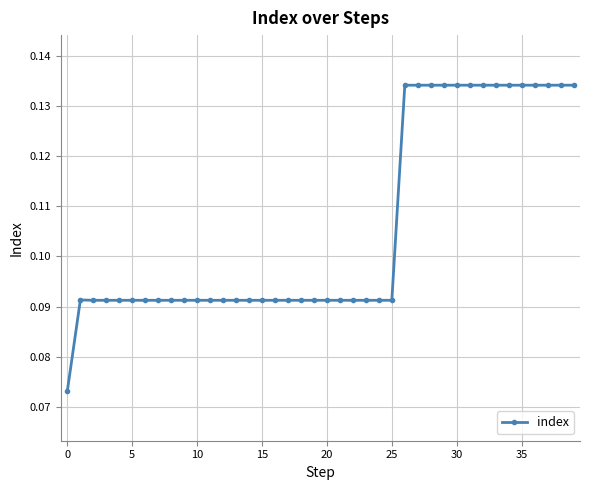

What is the sum of all values?

4.2